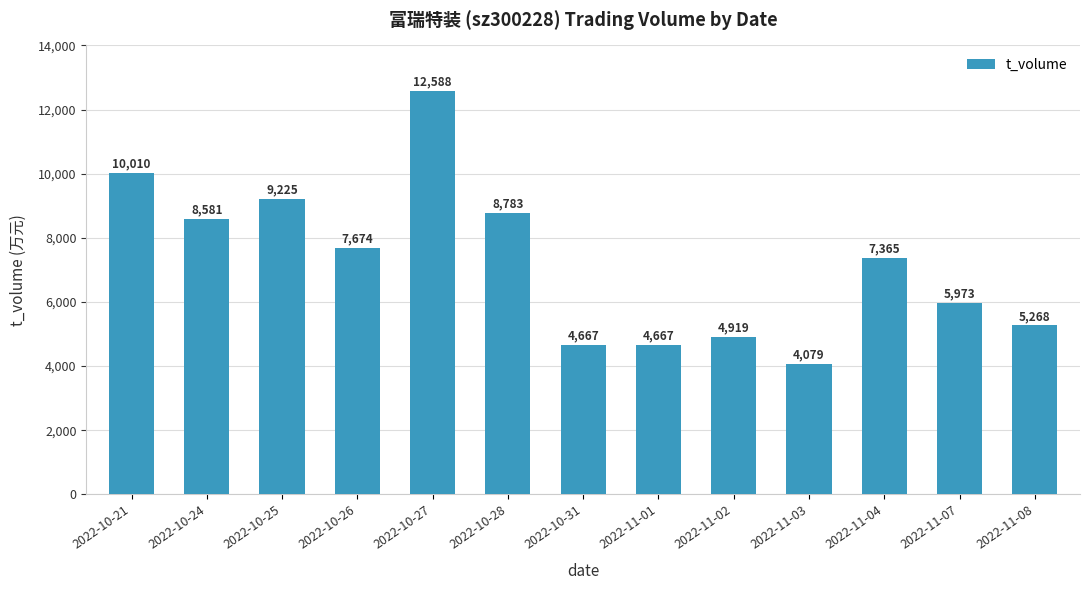

Is it true that the value at 2022-10-24 is 8581?

True